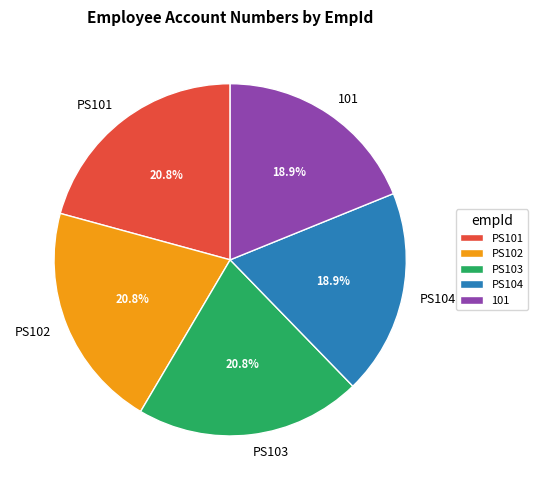

To the nearest percent, what percentage of the pie is PS101?

21%